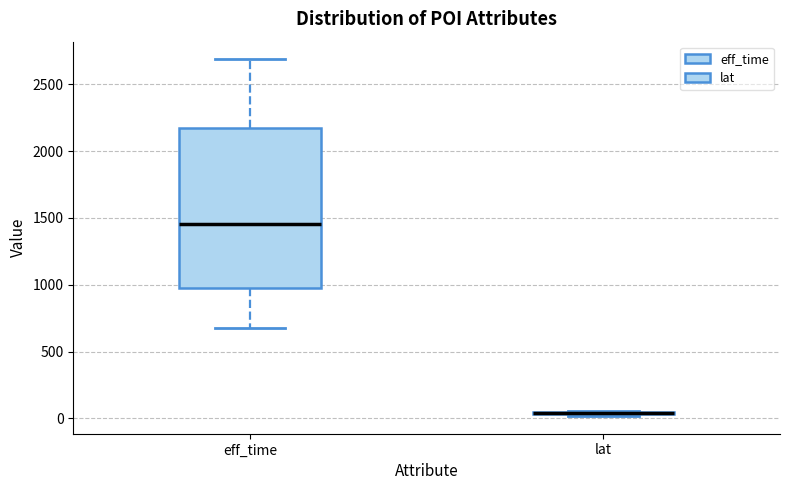

Reading left to right, read every box against the y-axis: the position of its median line, the range the box covers, and the ends of its whiskers. The values are not printed on the chart, so give them approximately, as read against the axis.

eff_time: median 1450, box 1000 to 2150, whiskers 700 to 2700
lat: box collapsed to a line at 50, whiskers 0 to 50